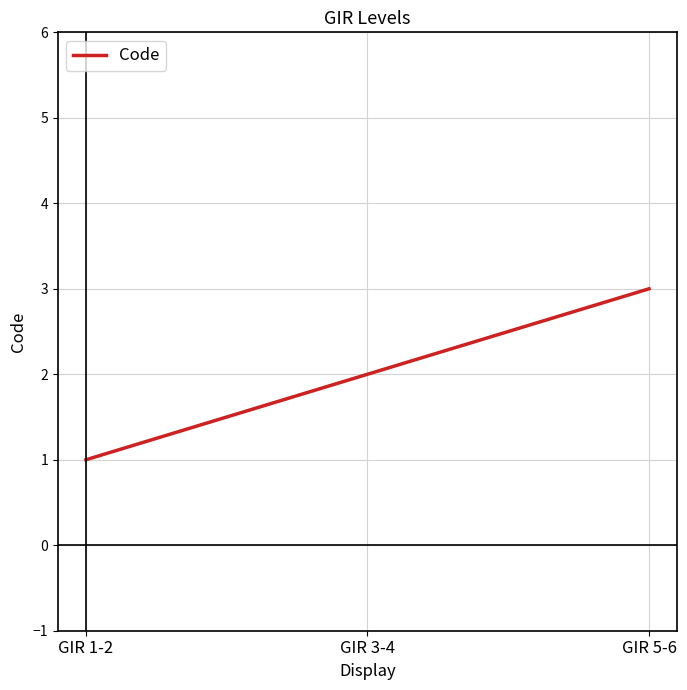

How many categories are shown in the chart?

3